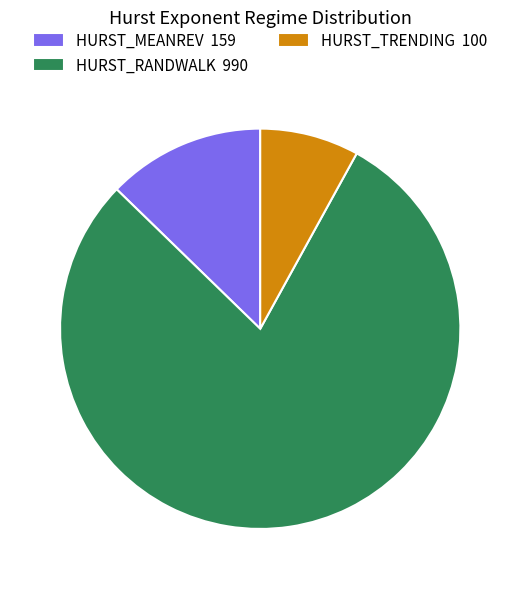

Combined, do HURST_TRENDING and HURST_MEANREV account for over 50%?

No